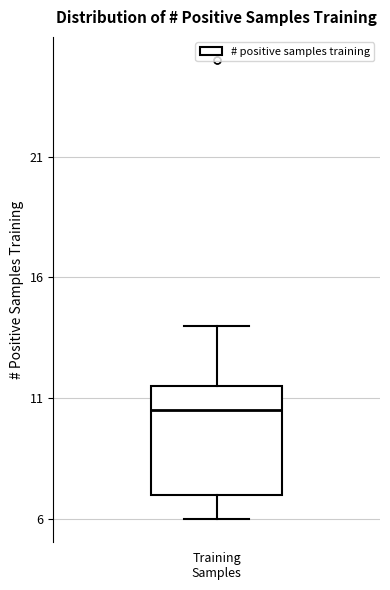

Where is the upper edge of the box for Training Samples on the y-axis? The values are not printed on the chart, so give them approximately, as read against the axis.

11.5